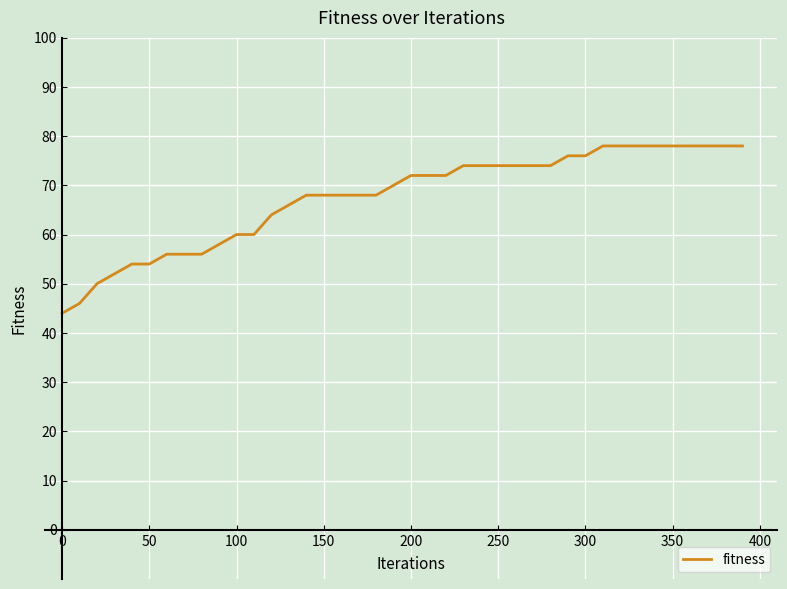

Does the chart display data point markers on the line(s)?

No